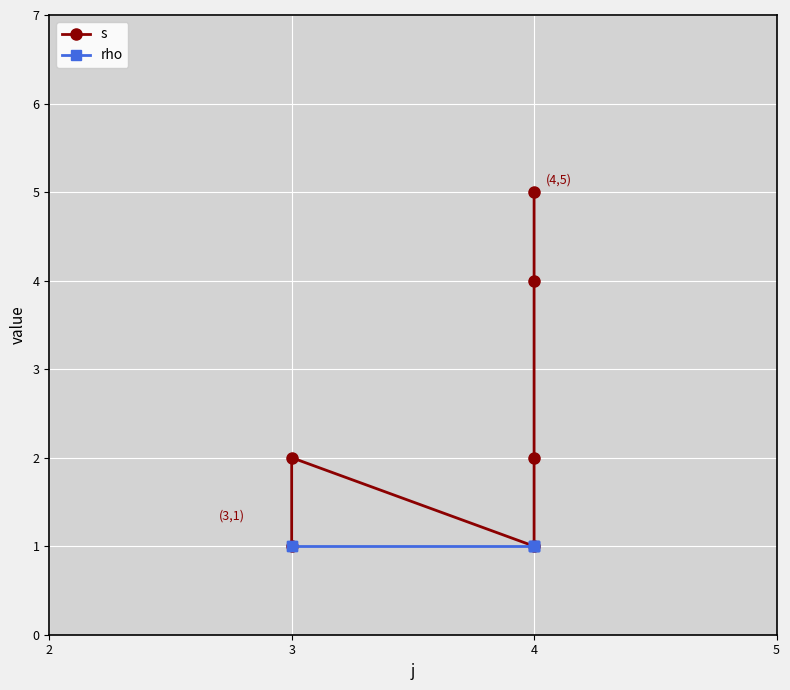

Reading left to right, extract all data points from this chart.

s: 1	2	1	2	4	5
rho: 1	1	1	1	1	1